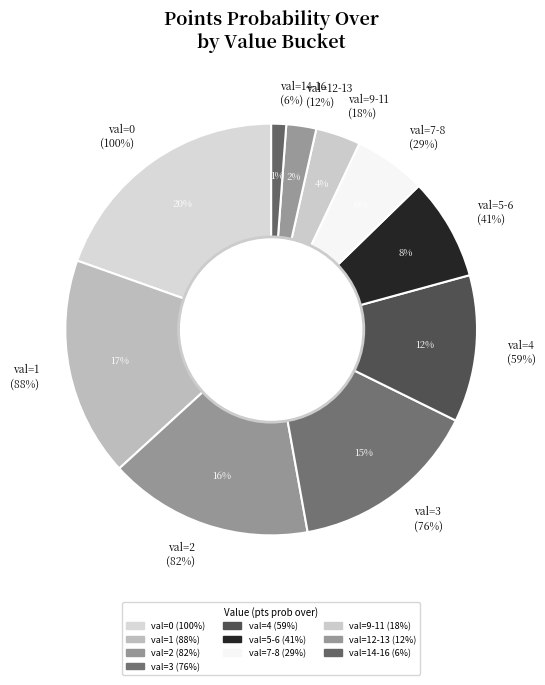

What is the ratio of the value at pts prob over=29 to the value at pts prob over=76?

0.4